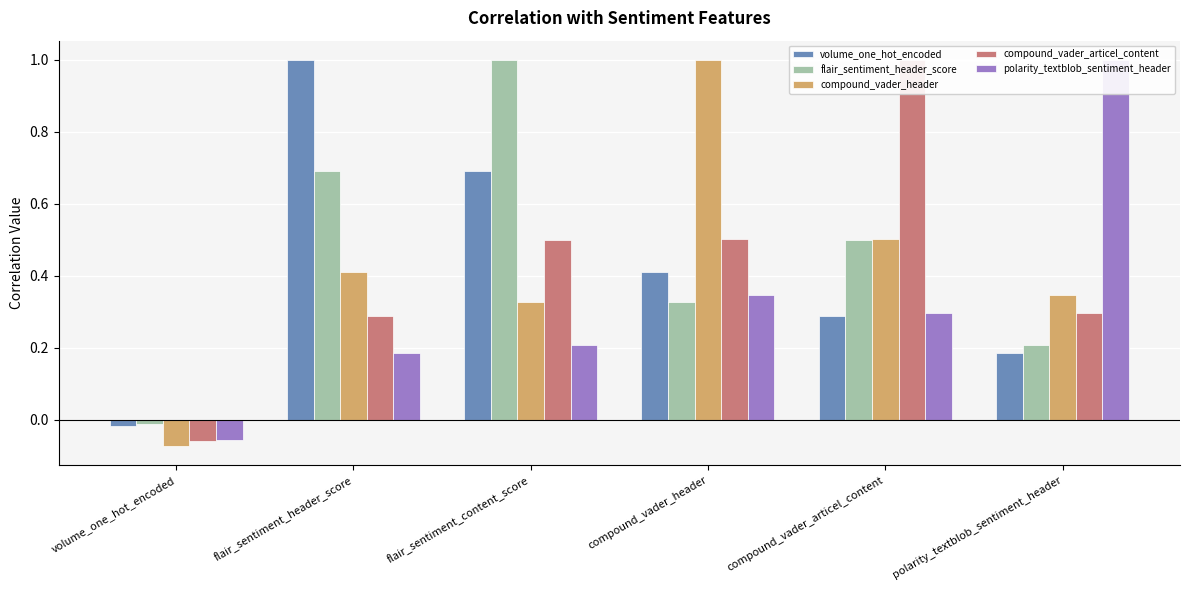

What is the label of the 5th bar from the right?

flair_sentiment_header_score